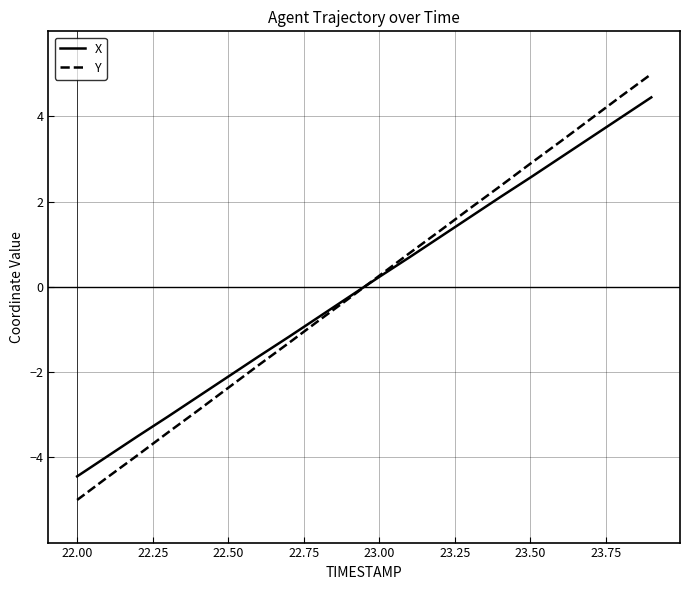

True or false: X has more than 1 interior local peaks.

False